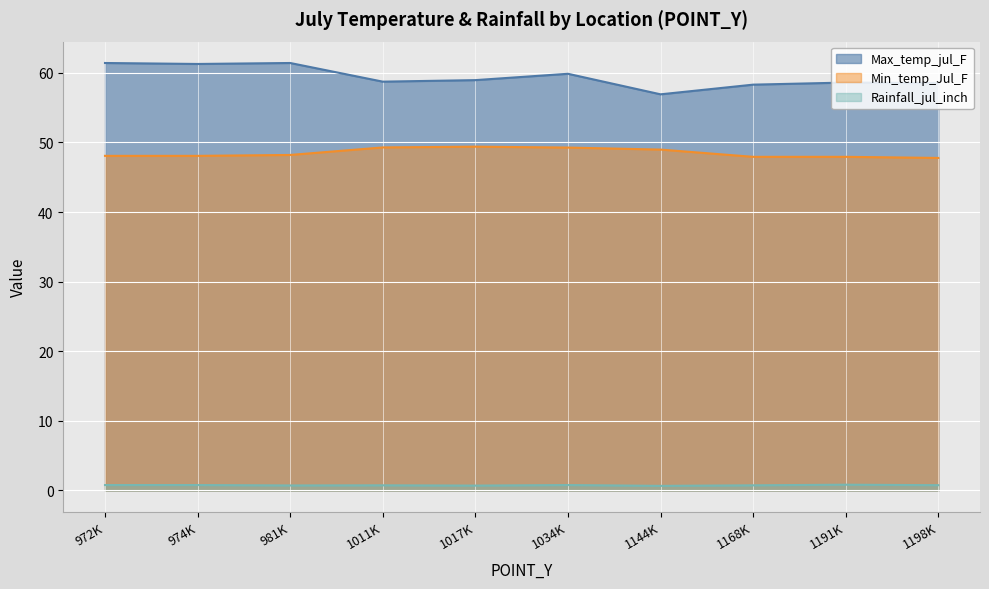

In Max_temp_jul_F, how many points are higher than both neighbors (excluding endpoints)?

3